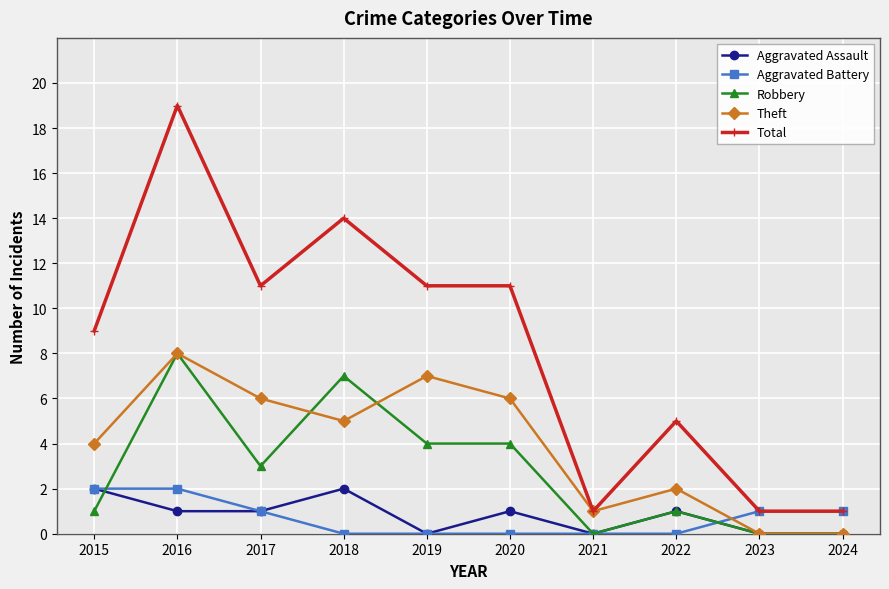

What is the value of the Aggravated Battery point at the 10th from the left?

1